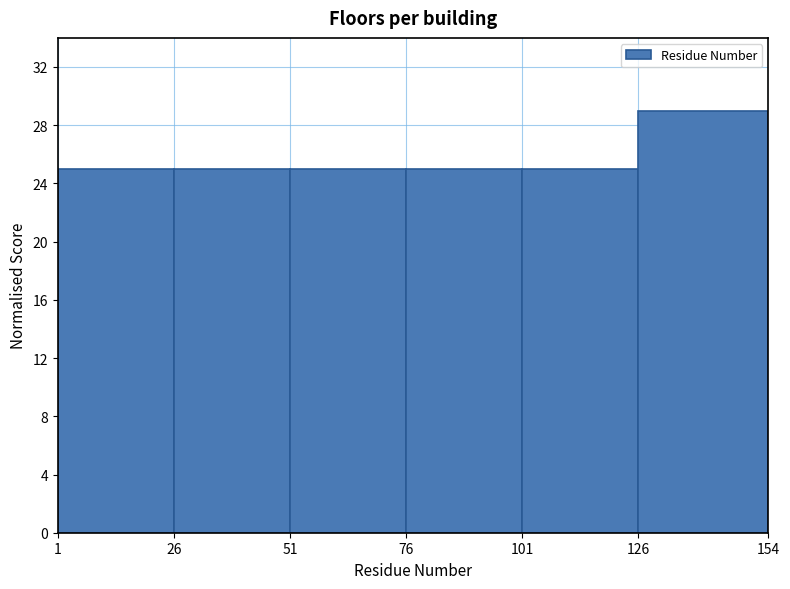

Over which range of the x-axis is the bar tallest?

126 to 154